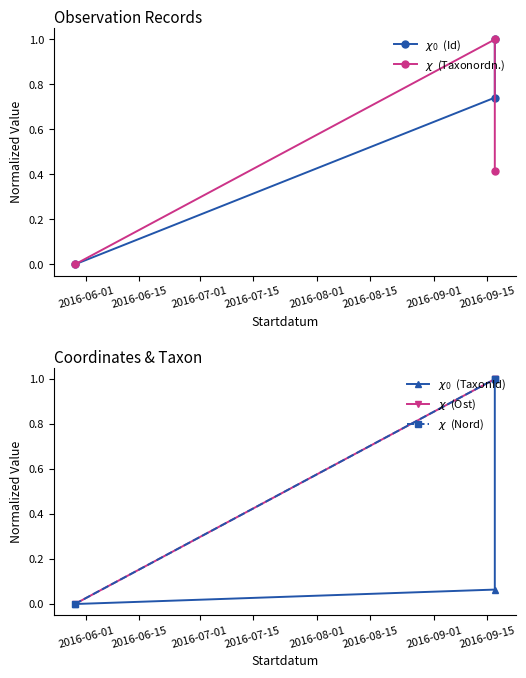

Does the chart display data point markers on the line(s)?

Yes